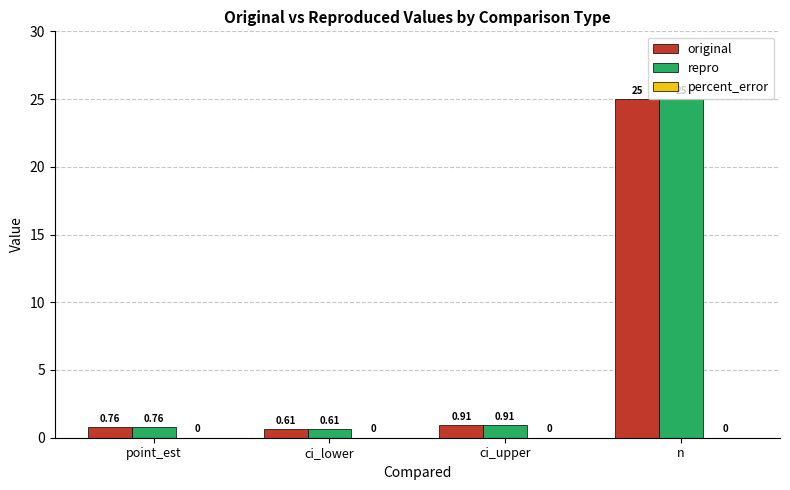

Which category has the highest value in the original series?

n